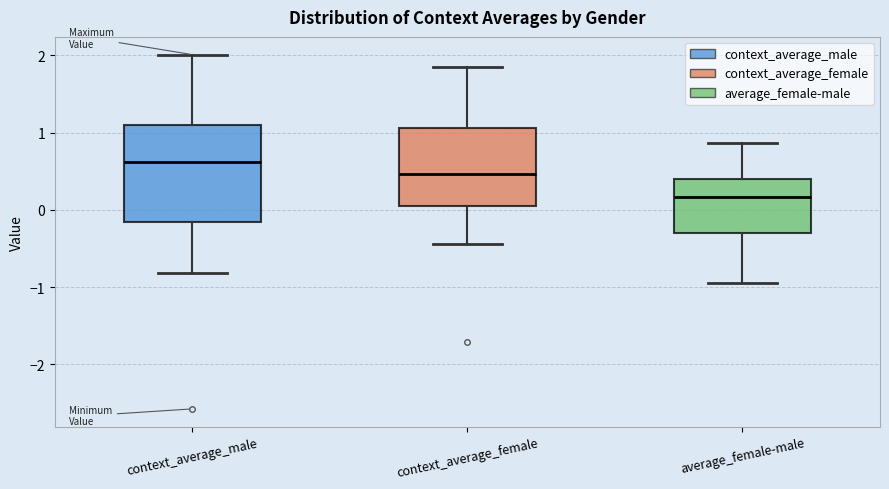

Reading left to right, transcribe this box plot: for each box, give where its median line is, the range the box spans, and where its two whiskers end, as read against the y-axis. The values are not printed on the chart, so give them approximately, as read against the axis.

context_average_male: median 0.6, box -0.2 to 1.1, whiskers -0.8 to 2.0
context_average_female: median 0.5, box 0.1 to 1.1, whiskers -0.4 to 1.8
average_female-male: median 0.2, box -0.3 to 0.4, whiskers -1.0 to 0.9